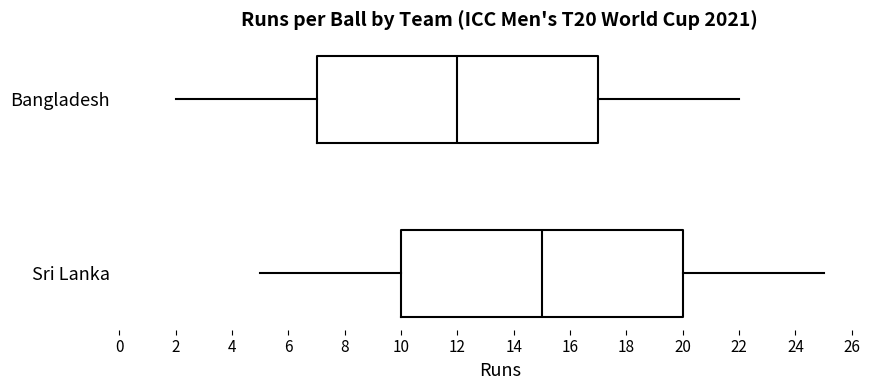

Reading bottom to top, transcribe this box plot: for each box, give where its median line is, the range the box spans, and where its two whiskers end, as read against the x-axis. The values are not printed on the chart, so give them approximately, as read against the axis.

Sri Lanka: median 15, box 10 to 20, whiskers 5 to 25
Bangladesh: median 12, box 7 to 17, whiskers 2 to 22